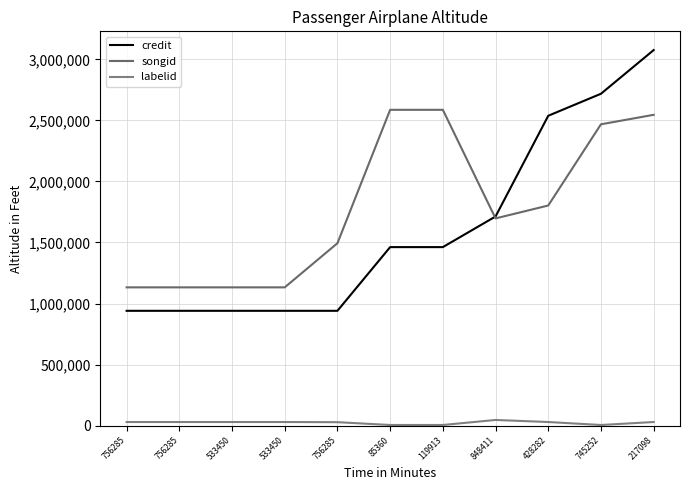

How many series are shown in this chart?

3